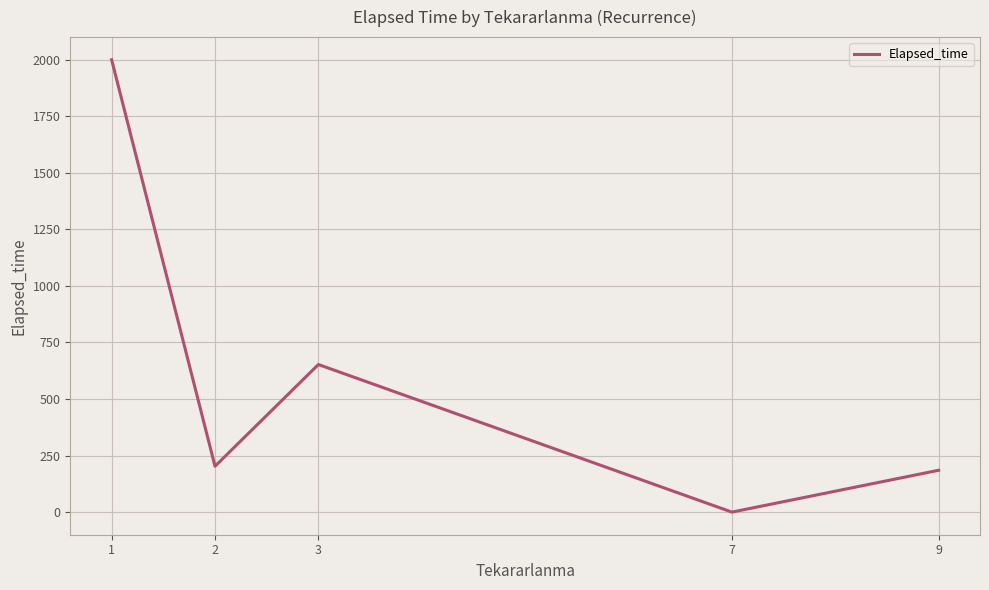

Is it true that the value at 1 is 2000.0?

True